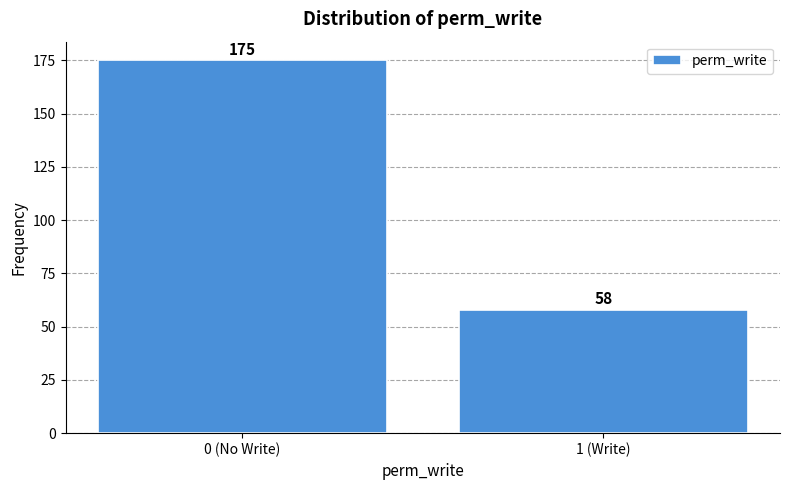

Reading right to left, list all the values displayed in this chart.

1 (Write)=58	0 (No Write)=175